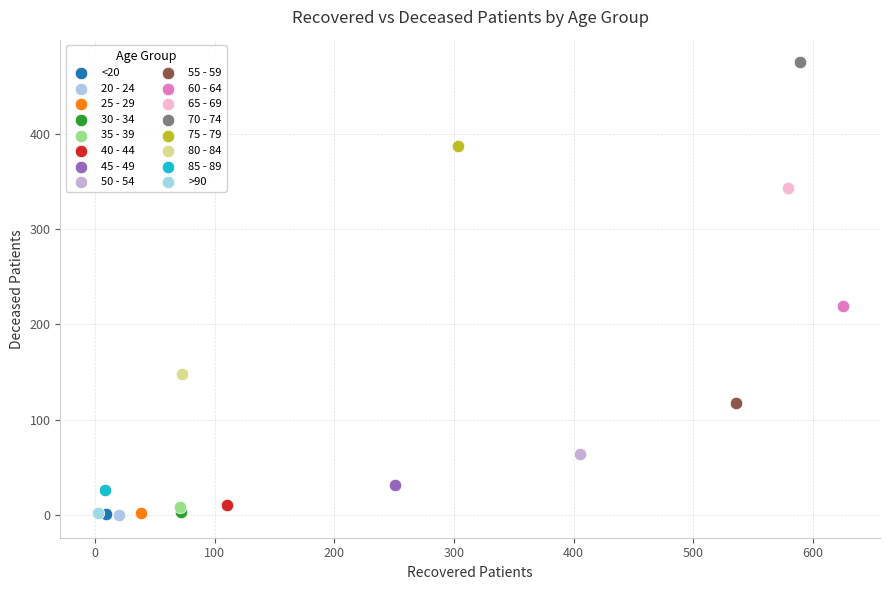

What are all the series names shown in the legend?

<20, 20 - 24, 25 - 29, 30 - 34, 35 - 39, 40 - 44, 45 - 49, 50 - 54, 55 - 59, 60 - 64, 65 - 69, 70 - 74, 75 - 79, 80 - 84, 85 - 89, >90